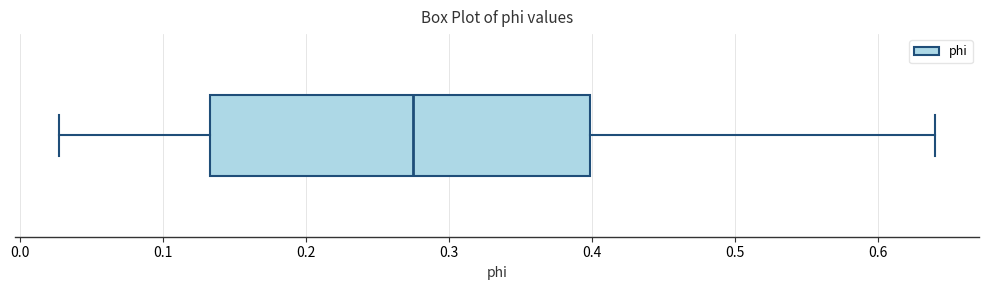

Read this box plot against the x-axis: the position of the median line, the range covered by the box, and the ends of both whiskers. The values are not printed on the chart, so give them approximately, as read against the axis.

median 0.28, box 0.13 to 0.40, whiskers 0.03 to 0.64